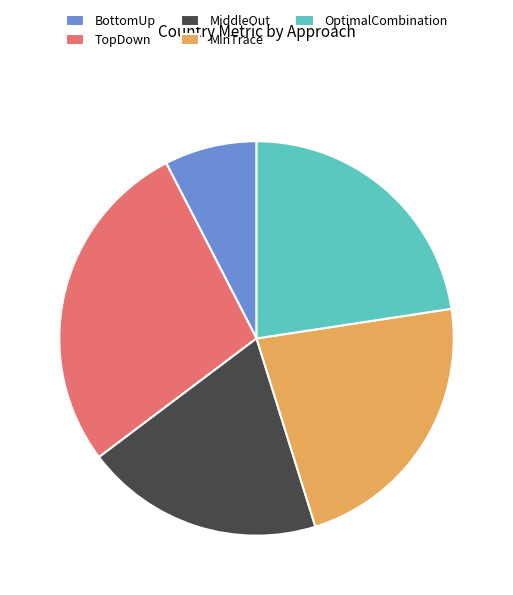

Between OptimalCombination and TopDown, which is larger?

TopDown